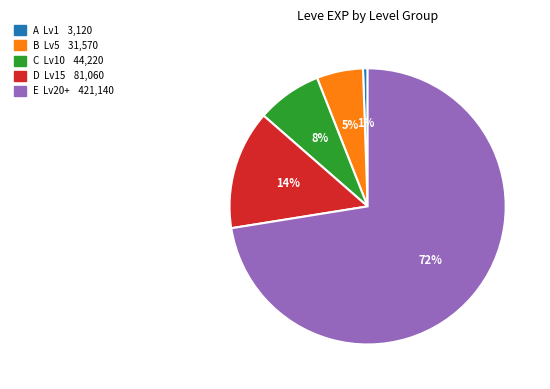

Is there any slice that represents more than half of the pie?

Yes